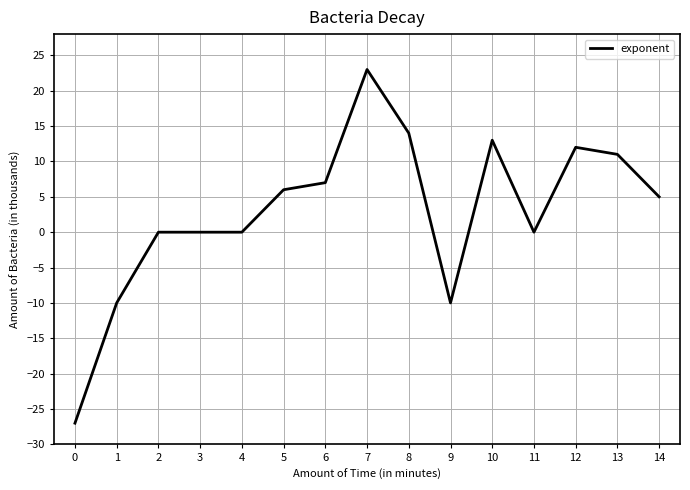

Reading left to right, transcribe all the data shown in this chart.

0=-27	1=-10	2=0	3=0	4=0	5=6	6=7	7=23	8=14	9=-10	10=13	11=0	12=12	13=11	14=5